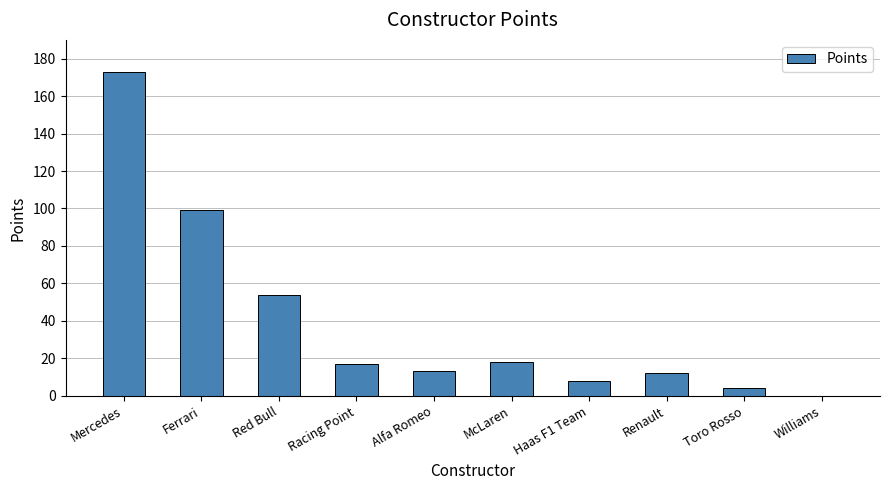

At which label is the value closest to 86?

Ferrari